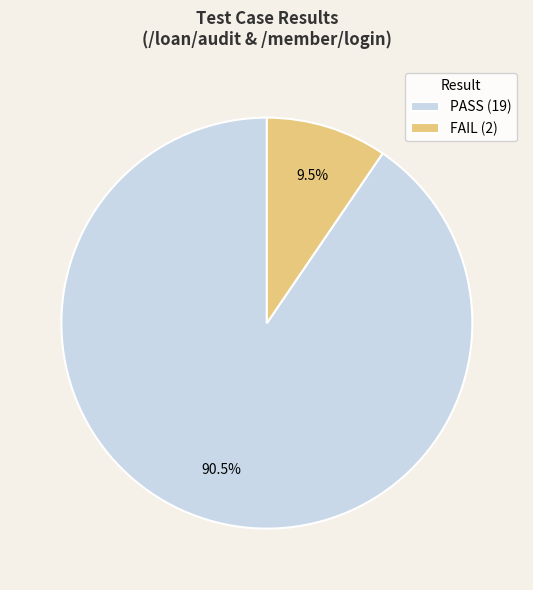

Which slice represents more than half of the pie?

PASS